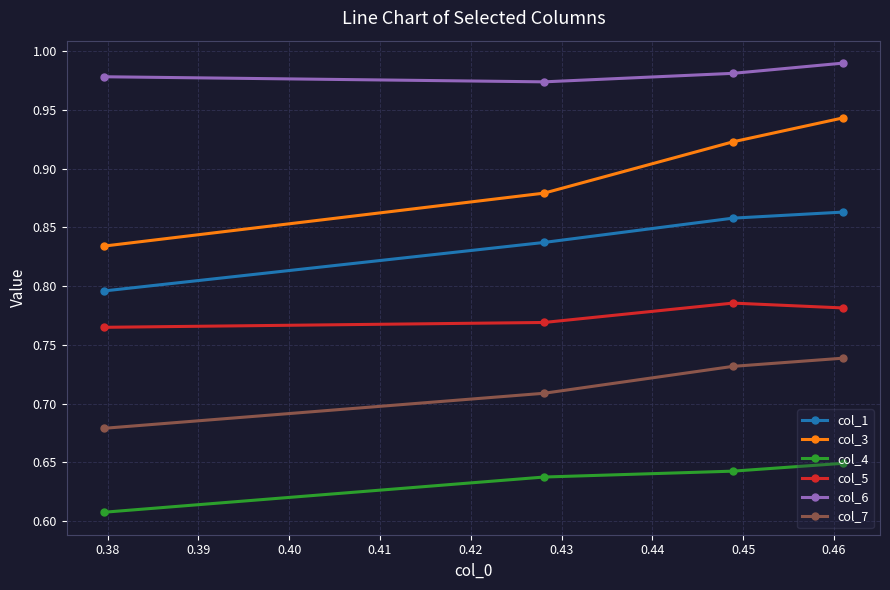

What is the sum of all col_7 values?

2.9